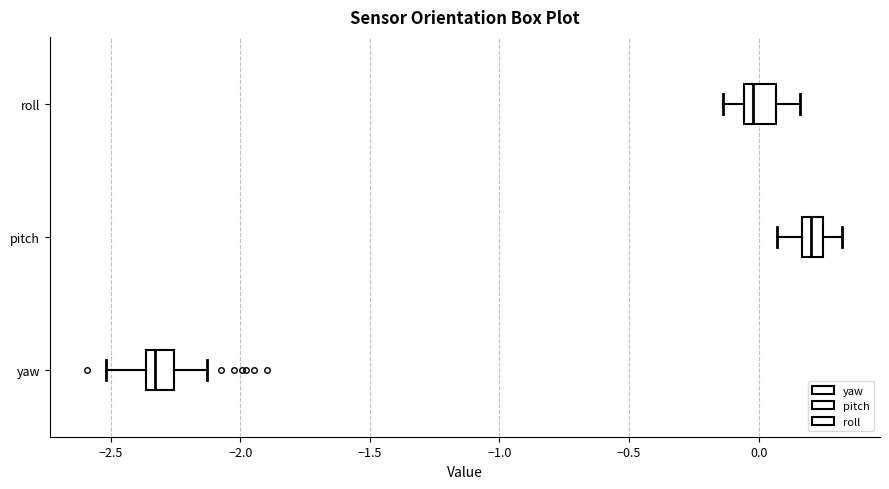

Reading bottom to top, read every box against the x-axis: the position of its median line, the range the box covers, and the ends of its whiskers. The values are not printed on the chart, so give them approximately, as read against the axis.

yaw: median -2.35 (just right of the box's left edge), box -2.35 to -2.25, whiskers -2.50 to -2.15
pitch: median 0.20, box 0.15 to 0.25, whiskers 0.05 to 0.30
roll: median 0.00, box -0.05 to 0.05, whiskers -0.15 to 0.15